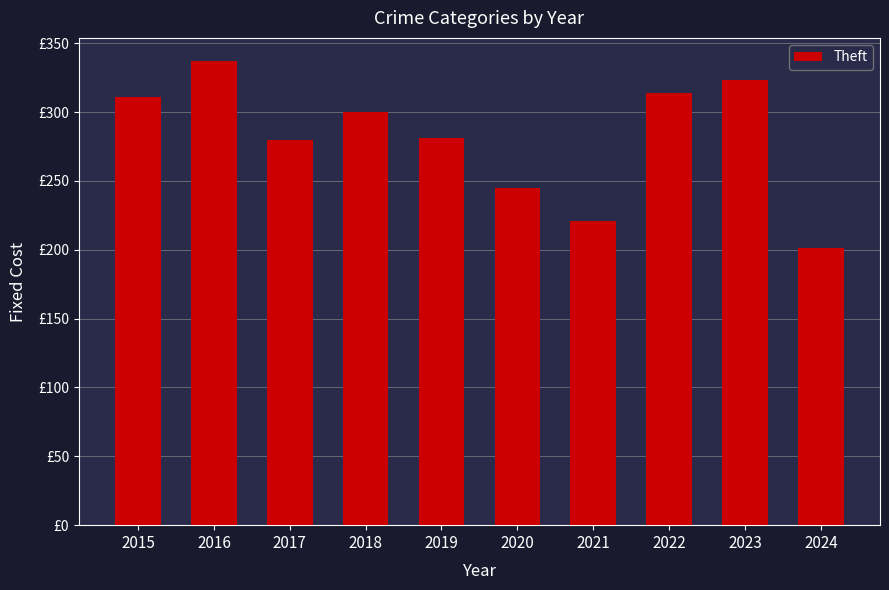

What is the change in value from 2019 to 2024?

-80